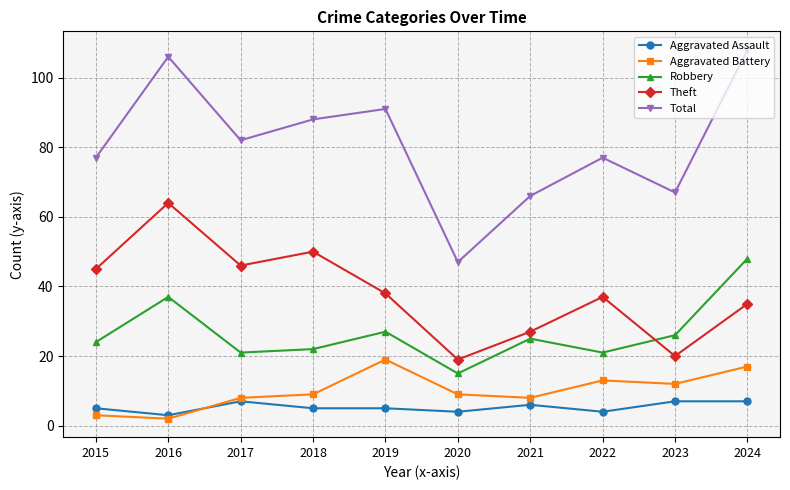

Reading left to right, list all the values displayed in this chart.

Aggravated Assault: 2015=5	2016=3	2017=7	2018=5	2019=5	2020=4	2021=6	2022=4	2023=7	2024=7
Aggravated Battery: 2015=3	2016=2	2017=8	2018=9	2019=19	2020=9	2021=8	2022=13	2023=12	2024=17
Robbery: 2015=24	2016=37	2017=21	2018=22	2019=27	2020=15	2021=25	2022=21	2023=26	2024=48
Theft: 2015=45	2016=64	2017=46	2018=50	2019=38	2020=19	2021=27	2022=37	2023=20	2024=35
Total: 2015=77	2016=106	2017=82	2018=88	2019=91	2020=47	2021=66	2022=77	2023=67	2024=108